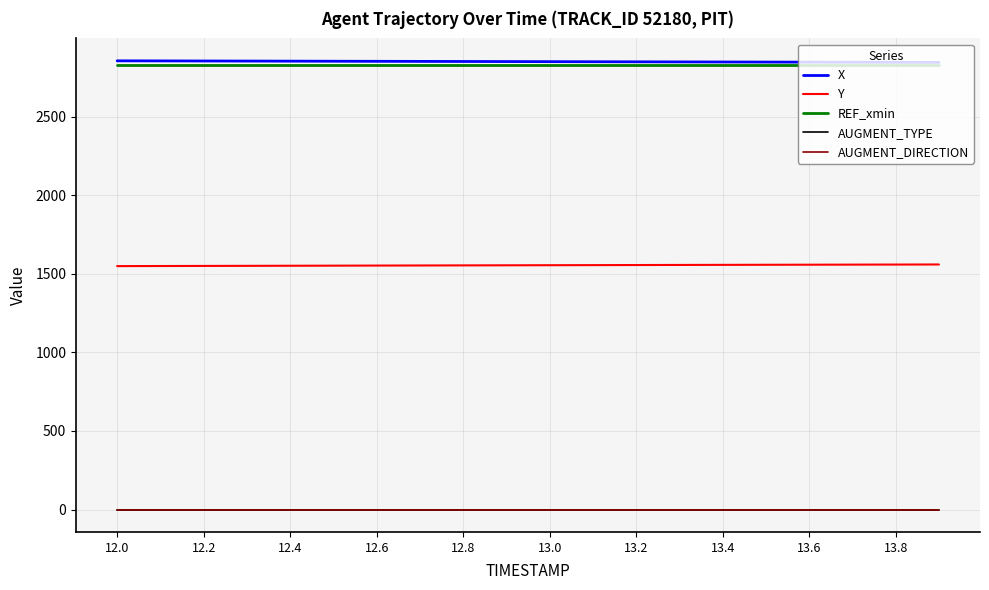

At how many categories does at least one series exceed 2687?

20